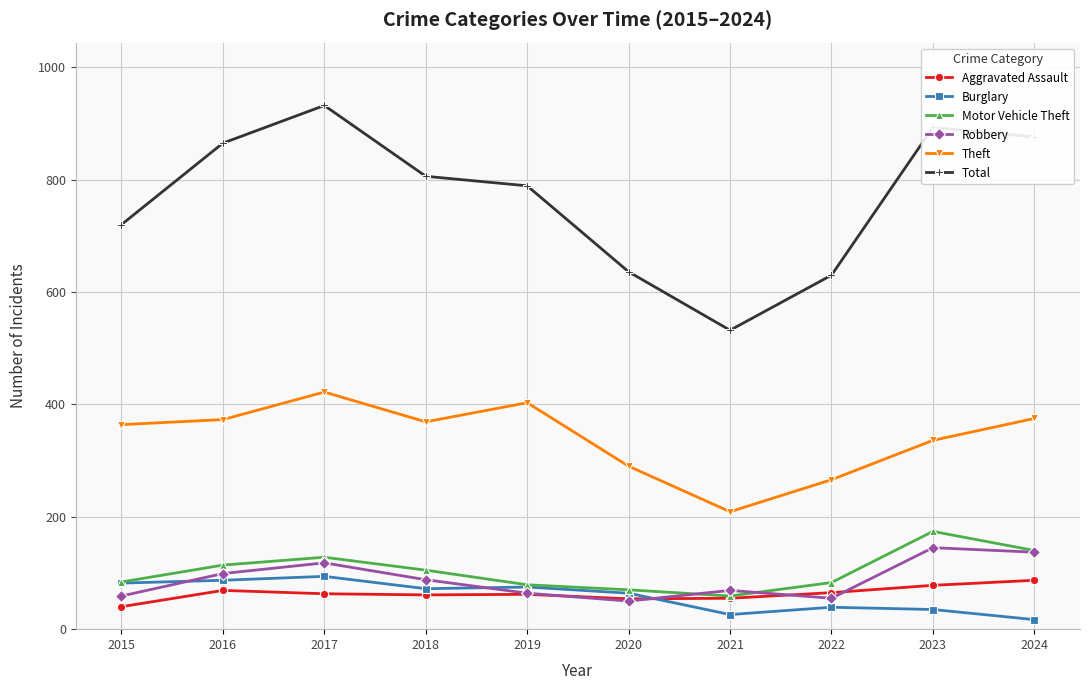

At which category does Theft reach its first local valley?

2018